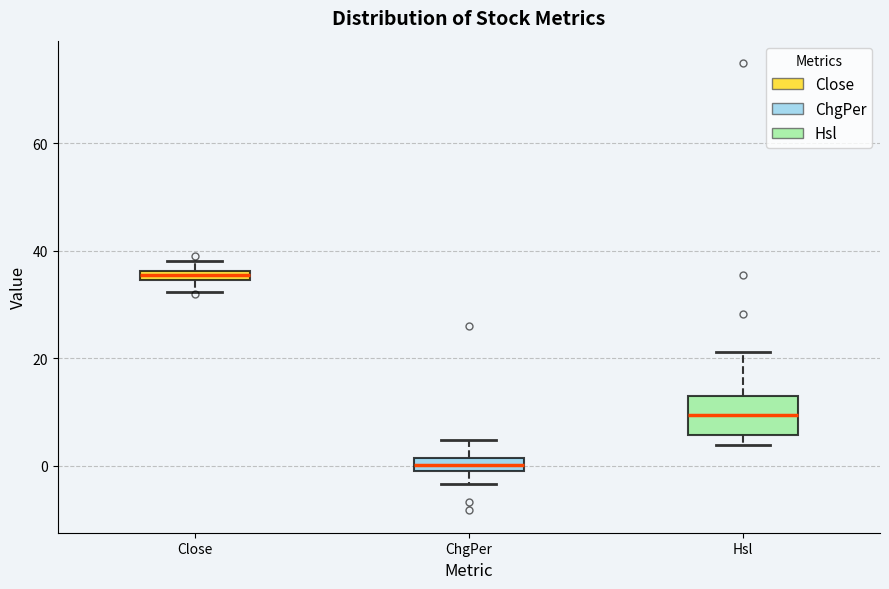

Comparing the boxes themselves (not the whiskers), which one is the tallest?

Hsl